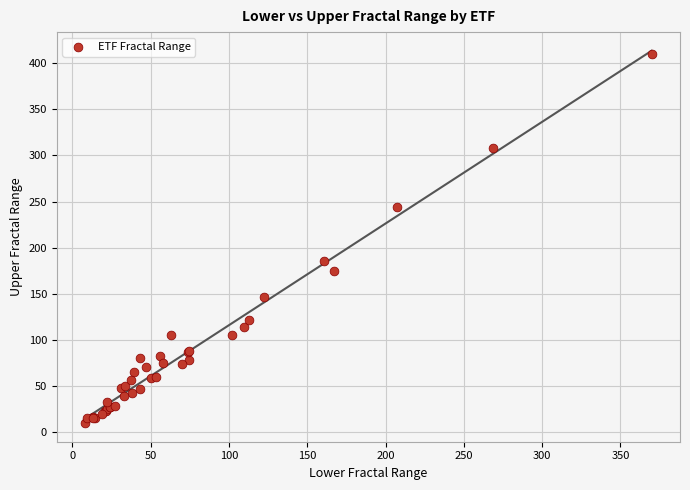

What Y value in the scatter plot is closest to 209?

185.8